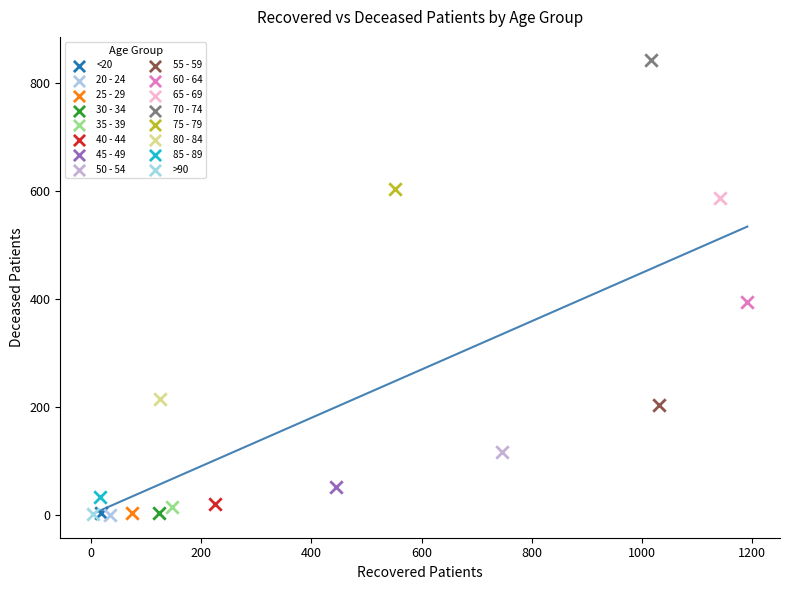

What are all the series names shown in the legend?

<20, 20 - 24, 25 - 29, 30 - 34, 35 - 39, 40 - 44, 45 - 49, 50 - 54, 55 - 59, 60 - 64, 65 - 69, 70 - 74, 75 - 79, 80 - 84, 85 - 89, >90